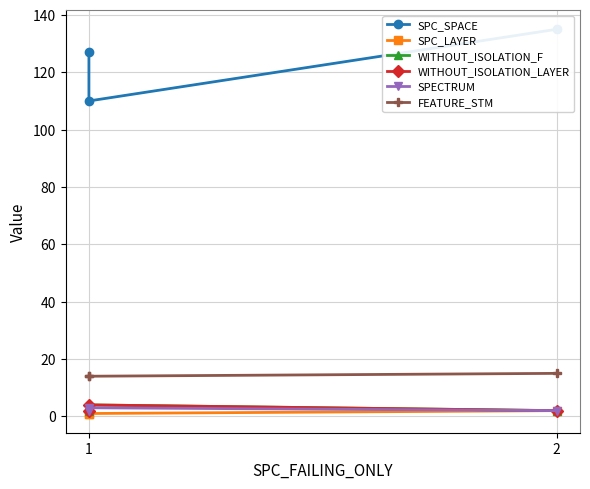

How many distinct data groups are displayed?

6